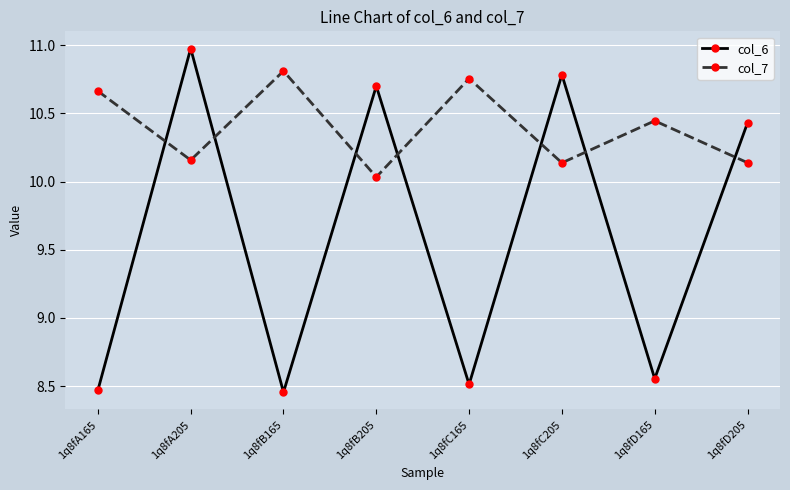

True or false: col_7 and col_6 cross at least once.

True